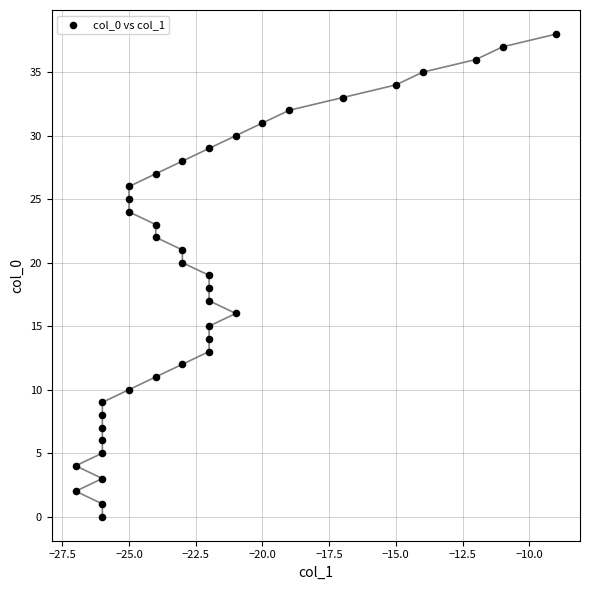

What is the range of X values (max minus min)?

18